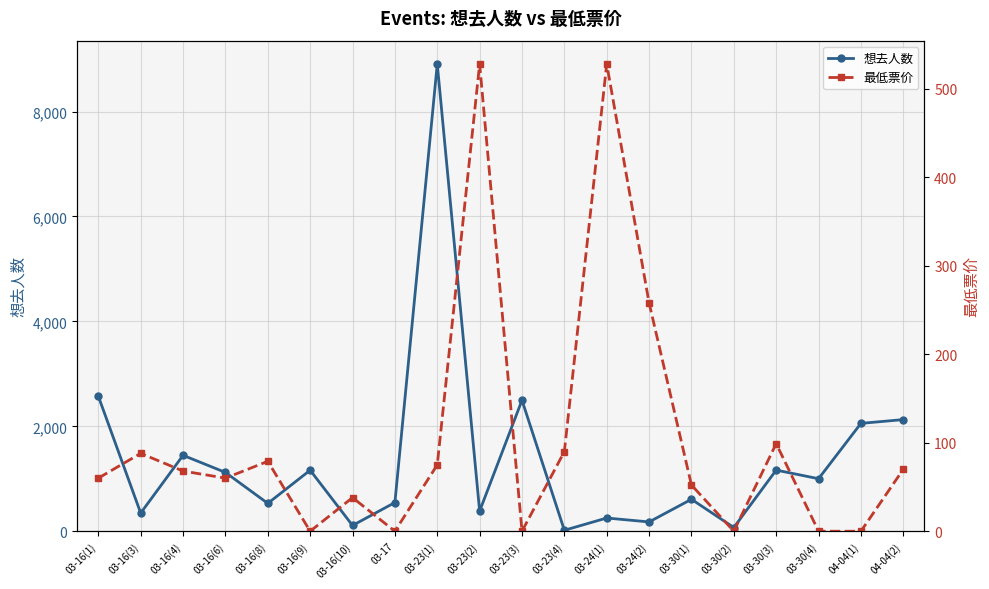

What is the difference between the 最低票价 values at 03-16(8) and 03-24(2)?

179.0